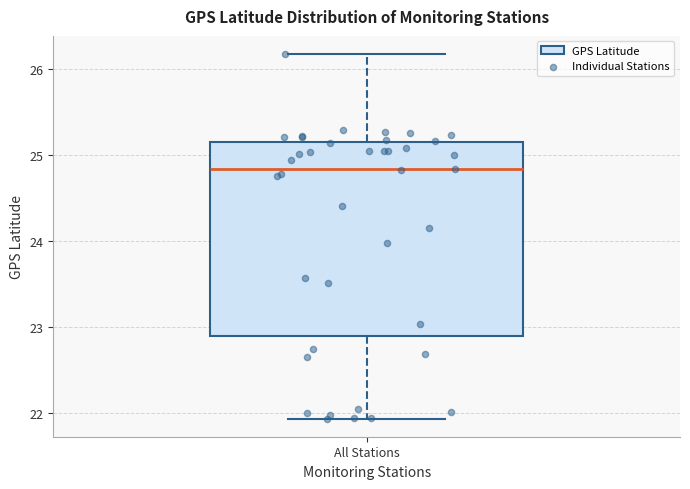

Read this box plot against the y-axis: the position of the median line, the range covered by the box, and the ends of both whiskers. The values are not printed on the chart, so give them approximately, as read against the axis.

median 24.8, box 22.9 to 25.2, whiskers 21.9 to 26.2